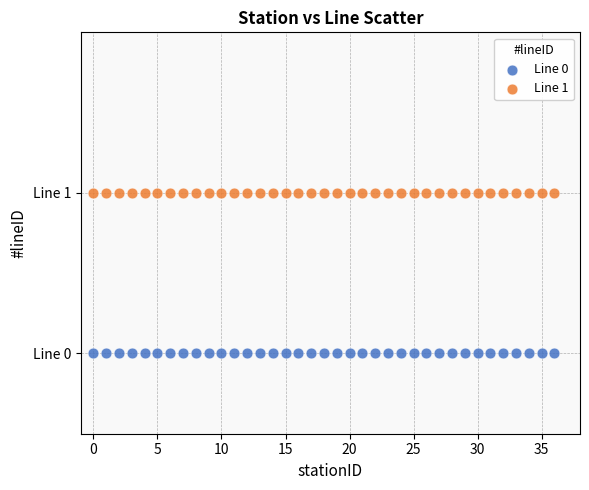

What are all the series names shown in the legend?

Line 0, Line 1